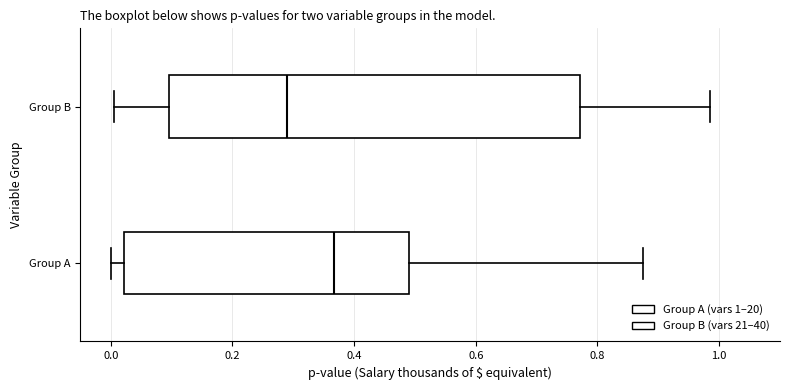

Reading bottom to top, transcribe this box plot: for each box, give where its median line is, the range the box spans, and where its two whiskers end, as read against the x-axis. The values are not printed on the chart, so give them approximately, as read against the axis.

Group A: median 0.36, box 0.02 to 0.50, whiskers 0.00 to 0.88
Group B: median 0.30, box 0.10 to 0.78, whiskers 0.00 to 0.98